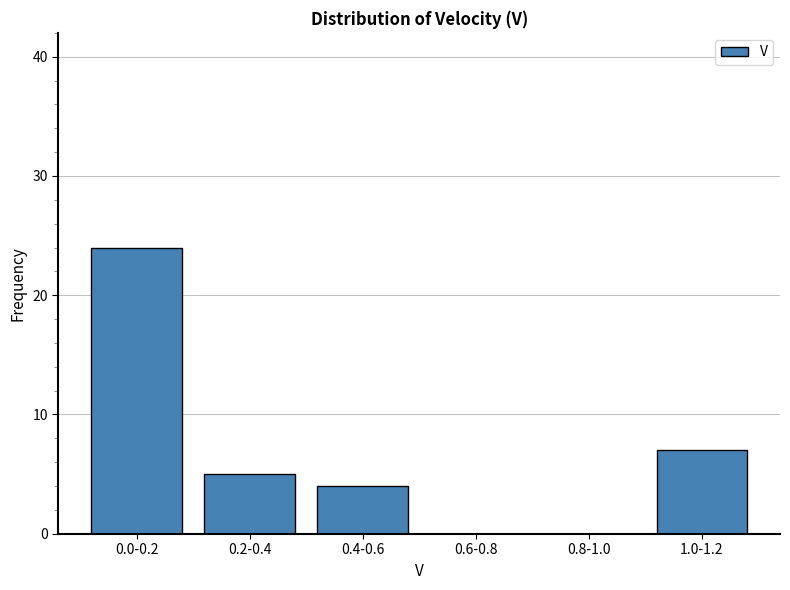

Reading left to right, list all the values displayed in this chart.

0.0-0.2=24	0.2-0.4=5	0.4-0.6=4	0.6-0.8=0	0.8-1.0=0	1.0-1.2=7